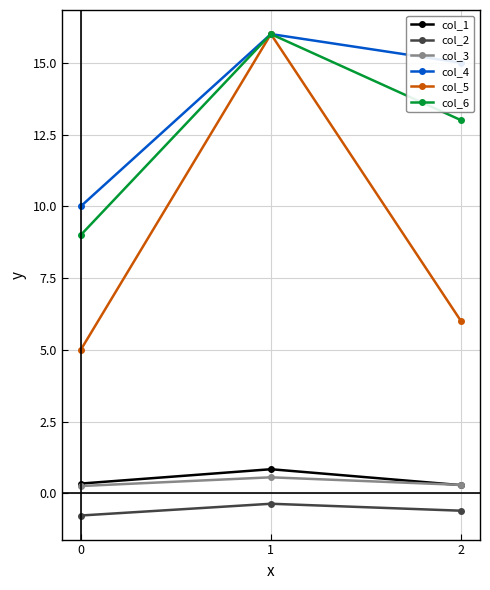

Does the chart have visible grid lines?

Yes